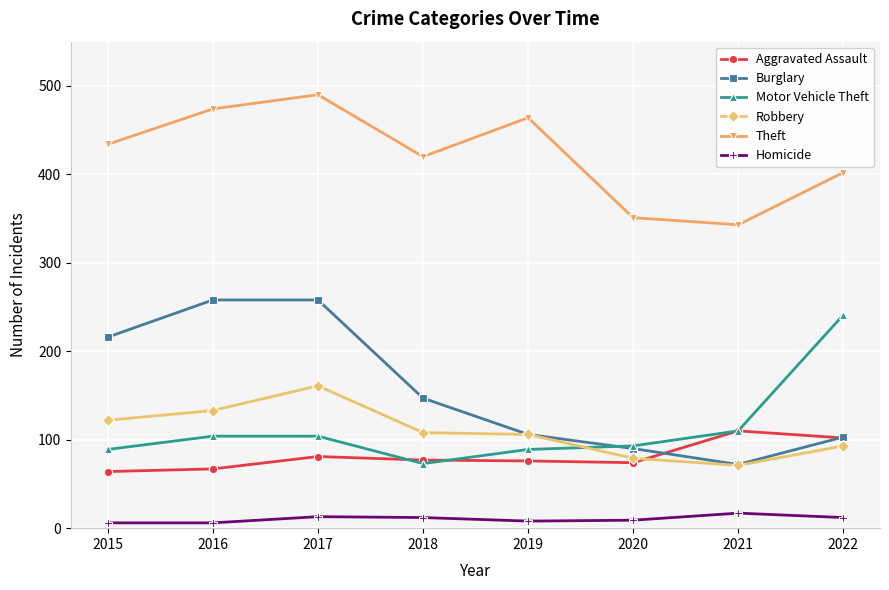

Rank the series at 2015 from lowest to highest value.

Homicide, Aggravated Assault, Motor Vehicle Theft, Robbery, Burglary, Theft